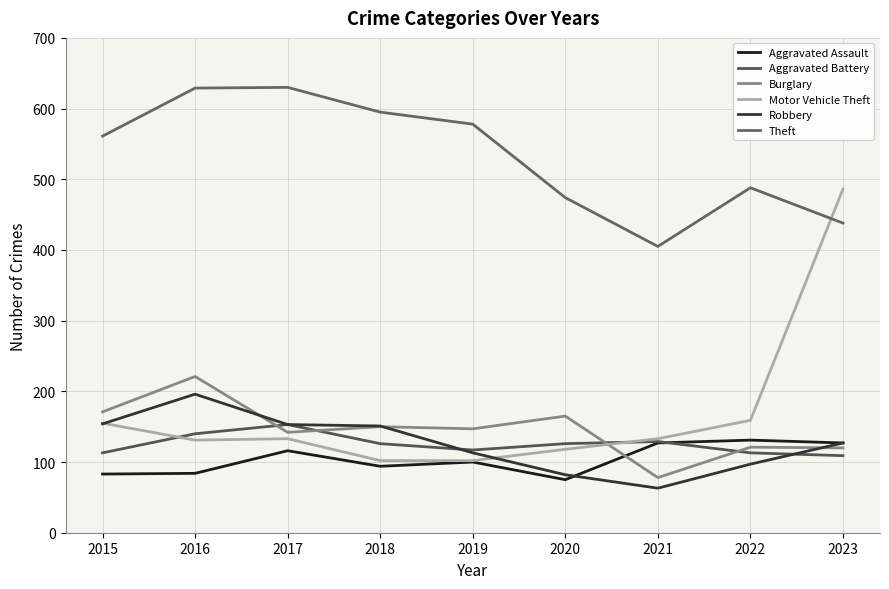

List the labels in order of Aggravated Battery value, largest first.

2017, 2016, 2021, 2018, 2020, 2019, 2015, 2022, 2023